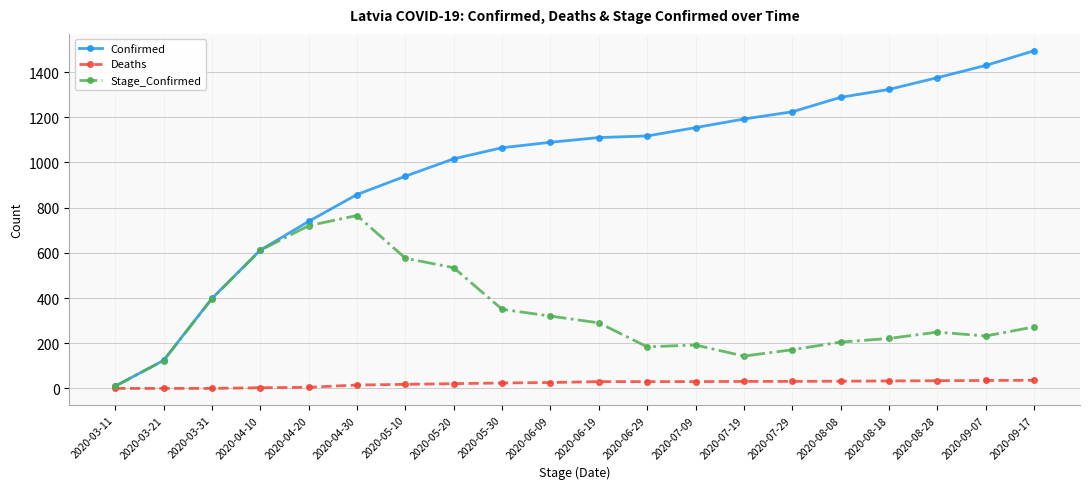

At which category is the sum across all series the highest?

2020-09-17